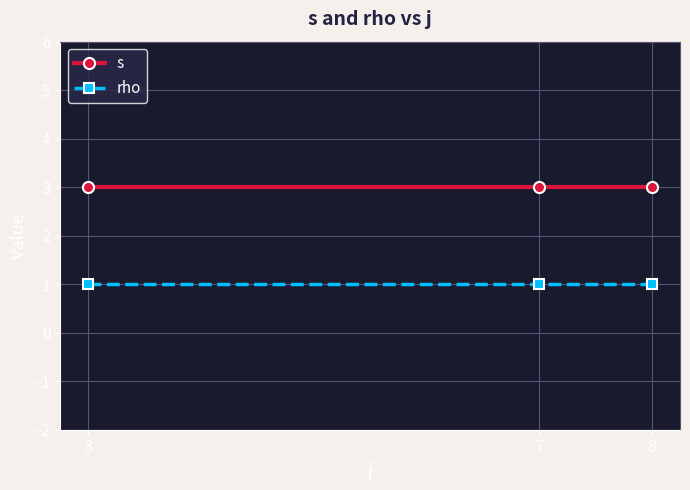

The s series shows 3 at 3. True or false?

True